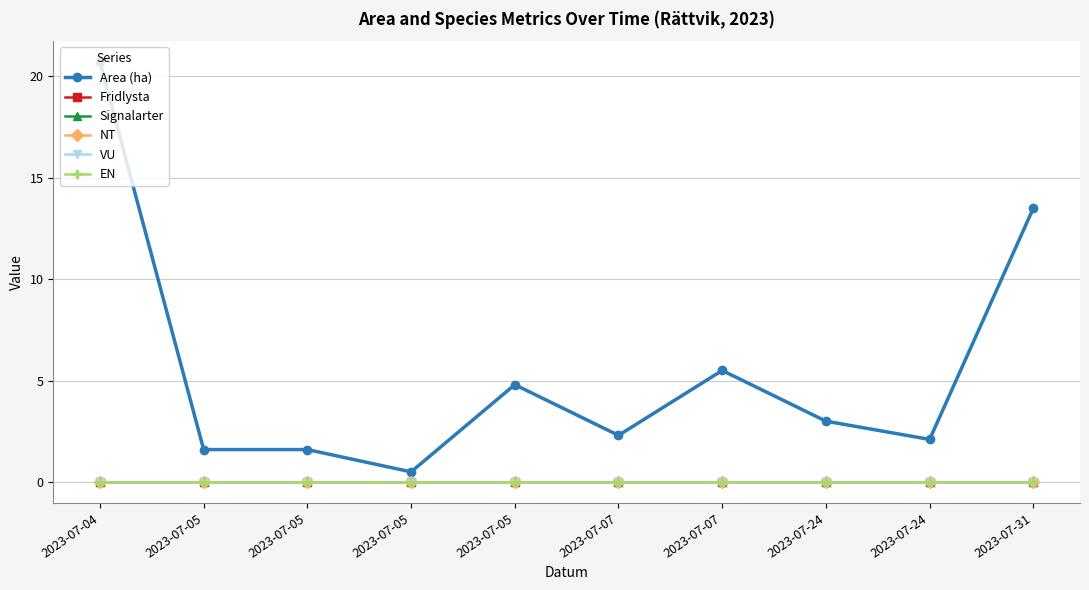

How many lines are shown in the chart?

6